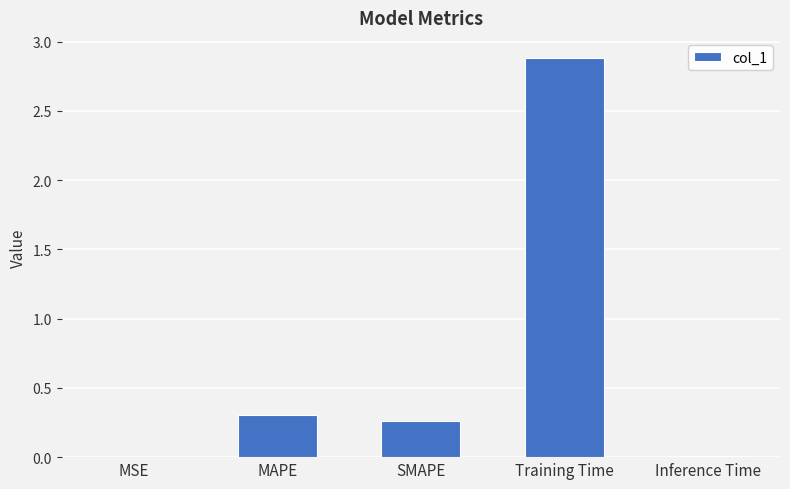

Which label corresponds to the largest value in the chart?

Training Time